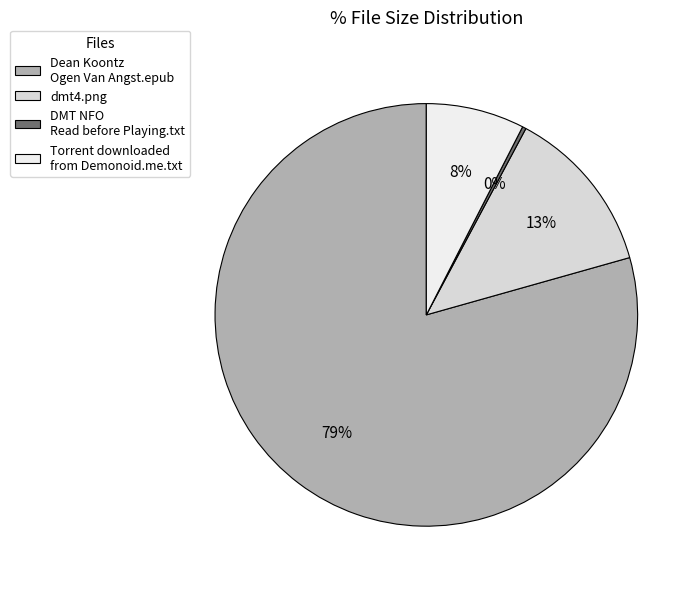

Count the number of slices in the pie.

4